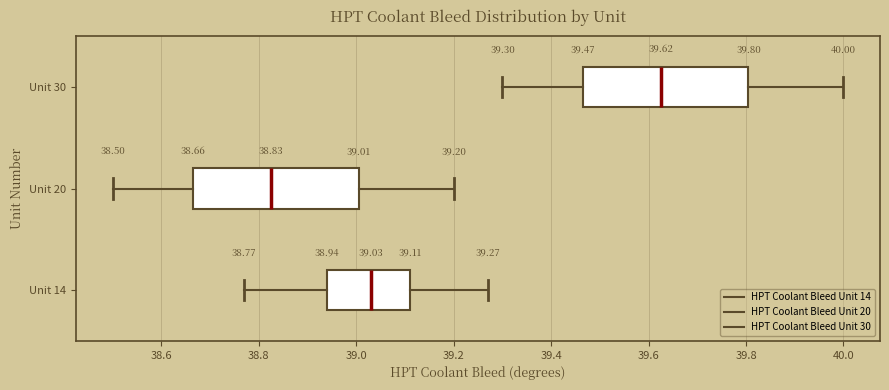

Which box's median line is the furthest to the right?

Unit 30